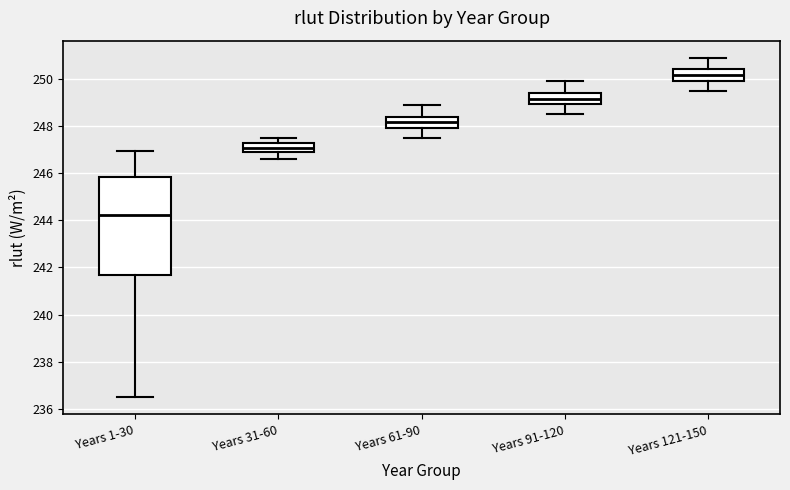

Which box is the tallest, from its lower edge to its upper edge?

Years 1-30